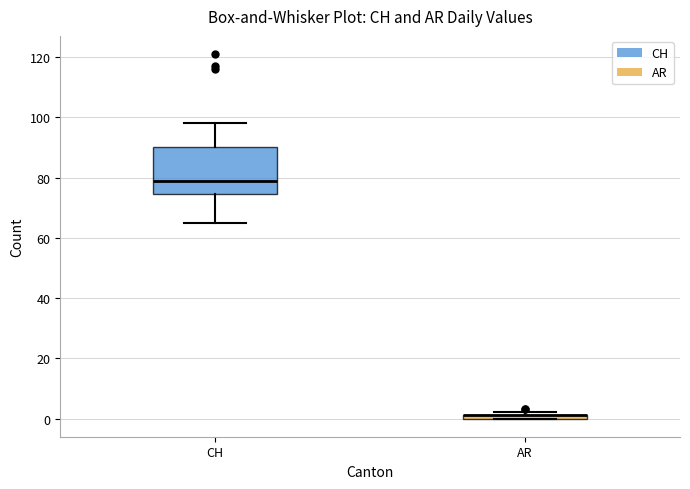

Where does the lower whisker of the box for CH end on the y-axis? The values are not printed on the chart, so give them approximately, as read against the axis.

66